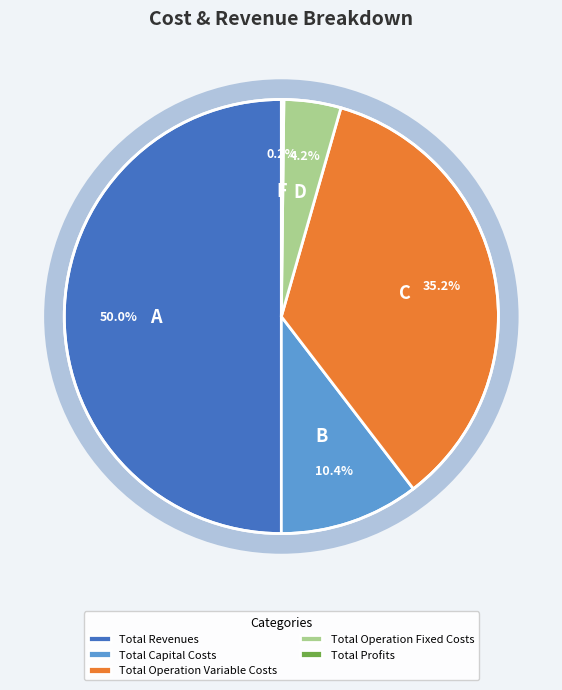

What is the largest slice in the pie chart?

Total Revenues